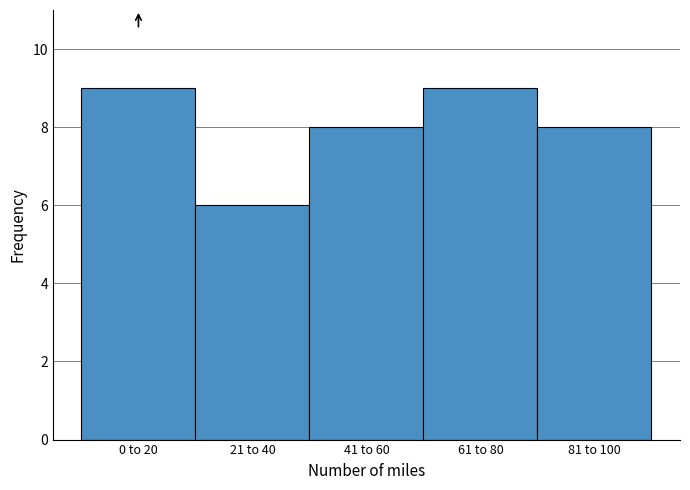

Reading left to right, what are all the values shown in this chart?

0 to 20=9	21 to 40=6	41 to 60=8	61 to 80=9	81 to 100=8